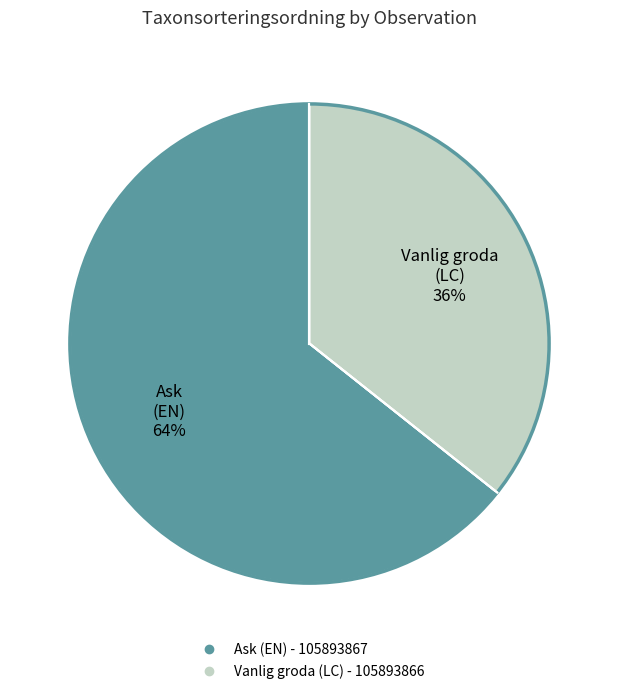

Is the sum of Ask (EN) - 105893867 and Vanlig groda (LC) - 105893866 greater than half?

Yes